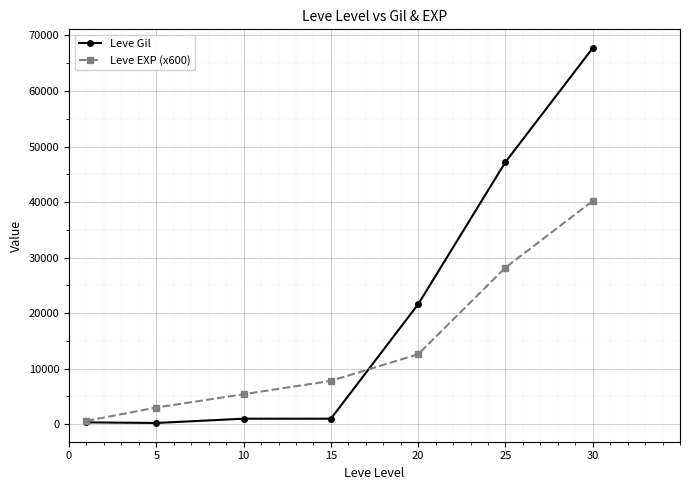

What is the sum of all Leve EXP (x600) values?

97800